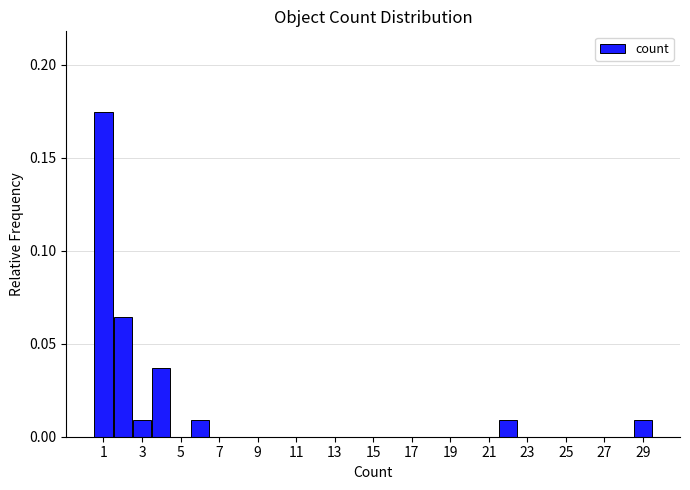

Reading left to right, transcribe this chart: for each bar, give the range it covers on the x-axis and its height. Neither the bar edges nor the heights are printed on the chart, so give them approximately, as read against the axes.

0.5 to 1.5: 0.175
1.5 to 2.5: 0.065
2.5 to 3.5: 0.010
3.5 to 4.5: 0.035
4.5 to 5.5: 0
5.5 to 6.5: 0.010
6.5 to 7.5: 0
7.5 to 8.5: 0
8.5 to 9.5: 0
9.5 to 10.5: 0
10.5 to 11.5: 0
11.5 to 12.5: 0
12.5 to 13.5: 0
13.5 to 14.5: 0
14.5 to 15.5: 0
15.5 to 16.5: 0
16.5 to 17.5: 0
17.5 to 18.5: 0
18.5 to 19.5: 0
19.5 to 20.5: 0
20.5 to 21.5: 0
21.5 to 22.5: 0.010
22.5 to 23.5: 0
23.5 to 24.5: 0
24.5 to 25.5: 0
25.5 to 26.5: 0
26.5 to 27.5: 0
27.5 to 28.5: 0
28.5 to 29.5: 0.010